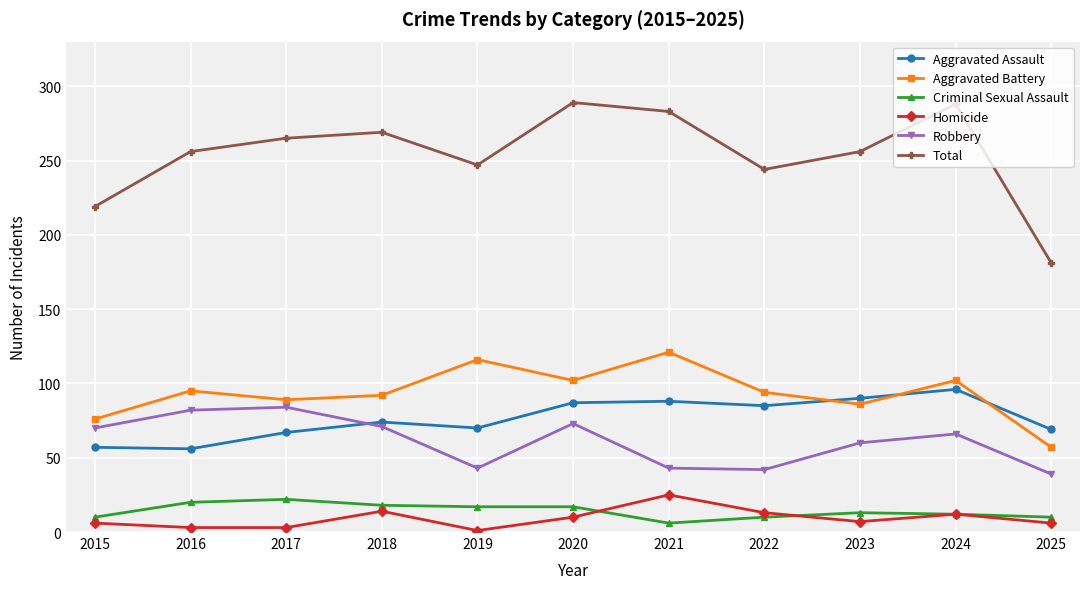

Is this an area chart (filled region under the line)?

No